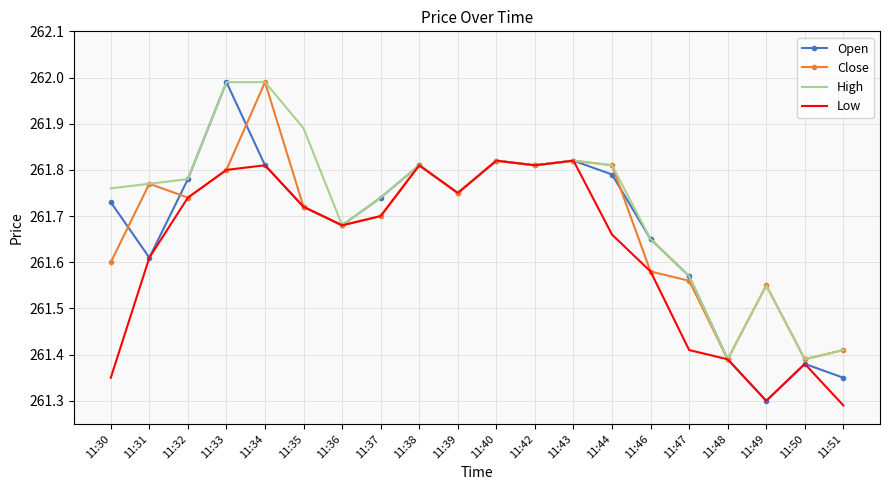

At which category does High reach its first local valley?

11:36